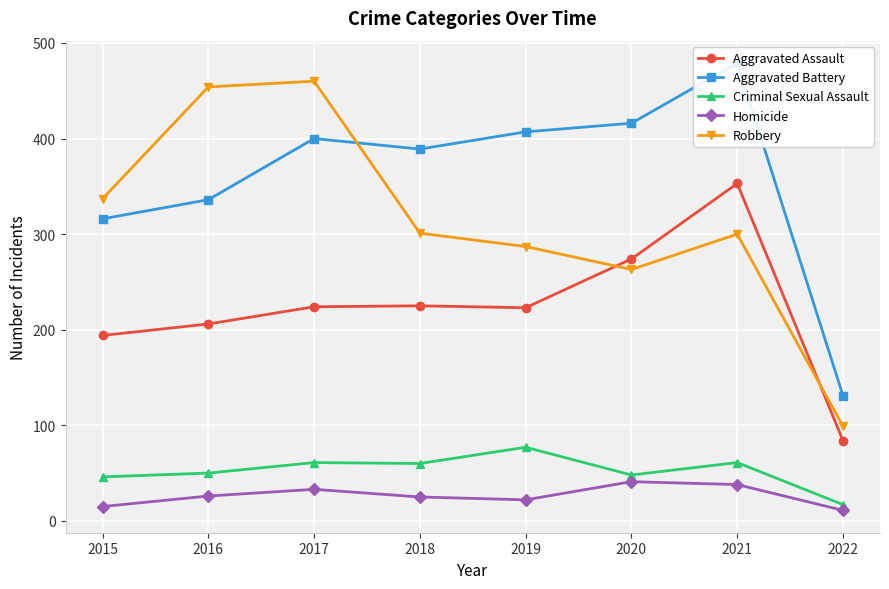

What is the difference between the highest and lowest values at 2016?

428